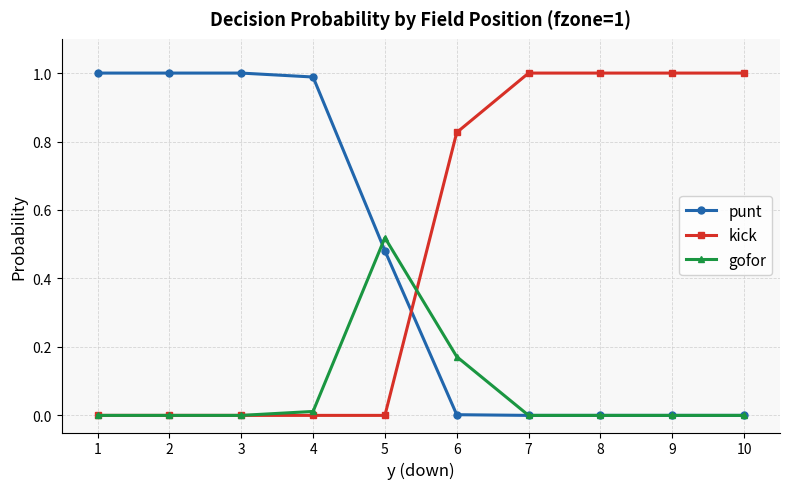

Is it true that gofor equals -0.3 at 3?

False